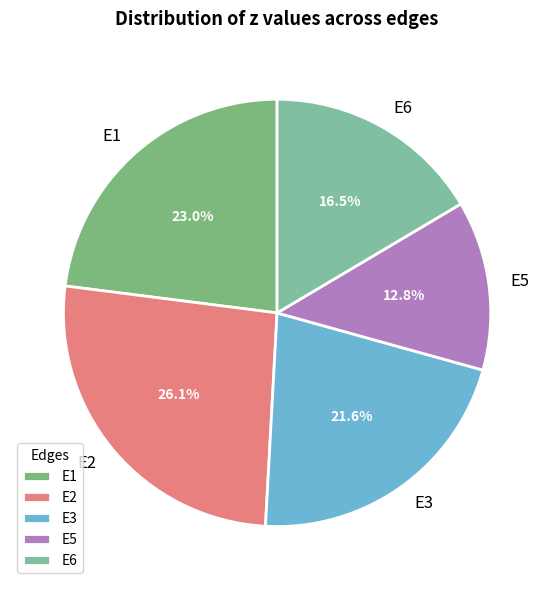

To the nearest percent, what is the difference between the largest and smallest slice percentages?

13%